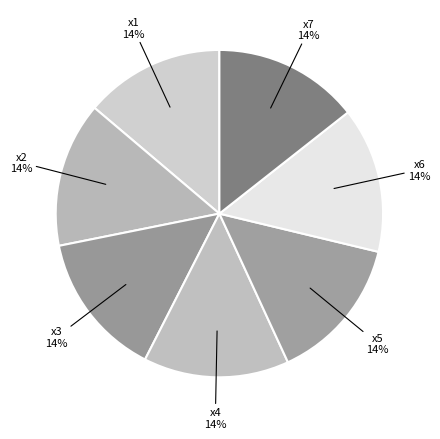

Count the number of slices in the pie.

7